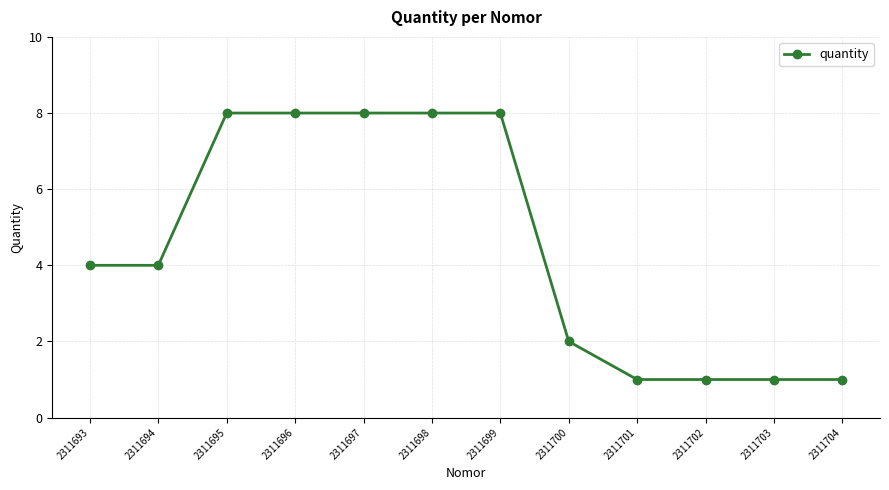

What is the maximum value shown in the chart?

8